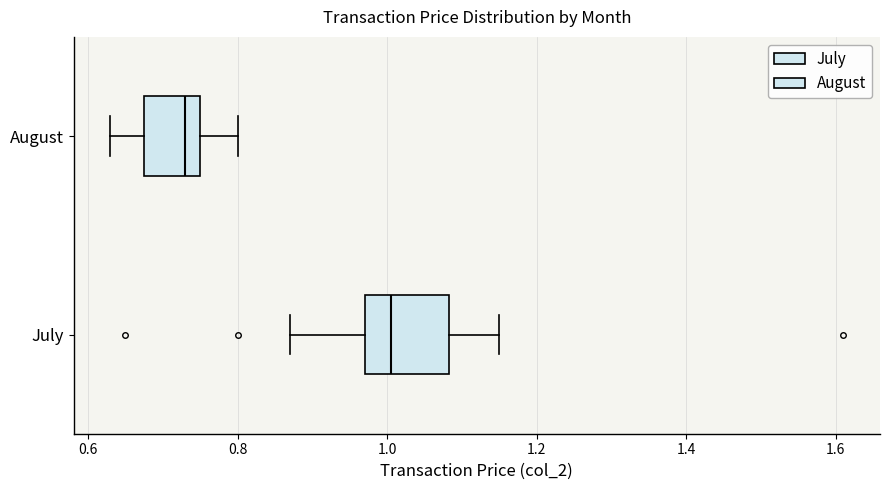

Comparing the boxes themselves (not the whiskers), which one is the widest?

July